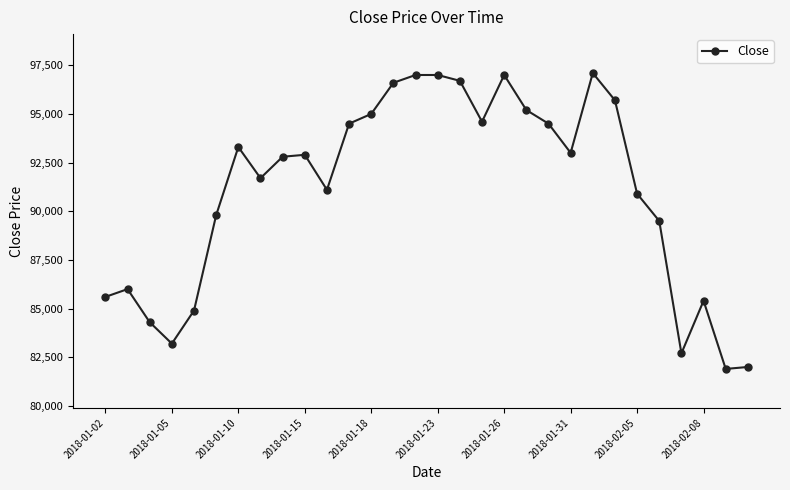

What is the greatest value displayed?

97100